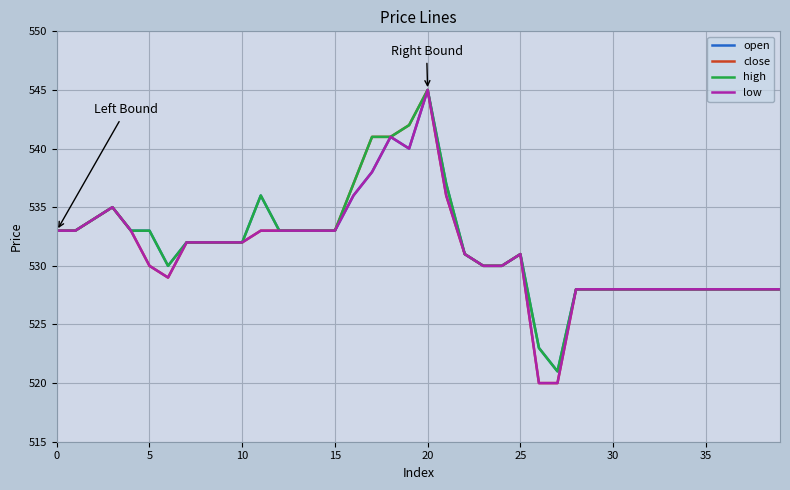

What is the smallest value displayed?

520